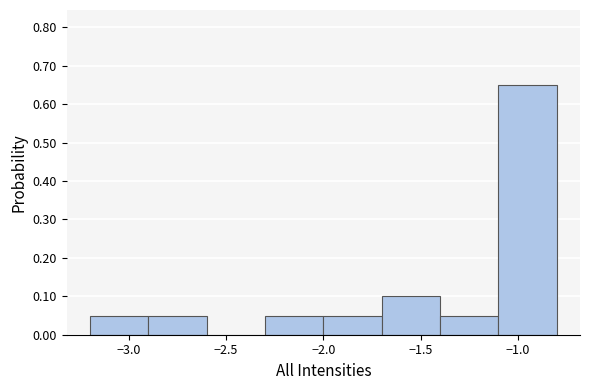

Reading left to right, transcribe this chart: for each bar, give the range it covers on the x-axis and its height. The values are not printed on the chart, so give them approximately, as read against the axis.

-3.2 to -2.9: 0.05
-2.9 to -2.6: 0.05
-2.6 to -2.3: 0
-2.3 to -2.0: 0.05
-2.0 to -1.7: 0.05
-1.7 to -1.4: 0.10
-1.4 to -1.1: 0.05
-1.1 to -0.8: 0.65